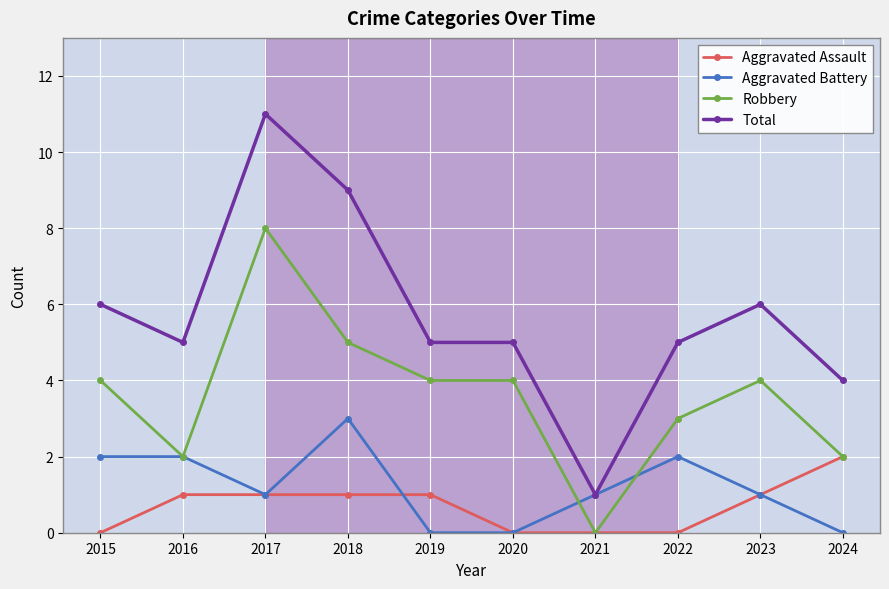

Which series changed the most between 2017 and 2023?

Total